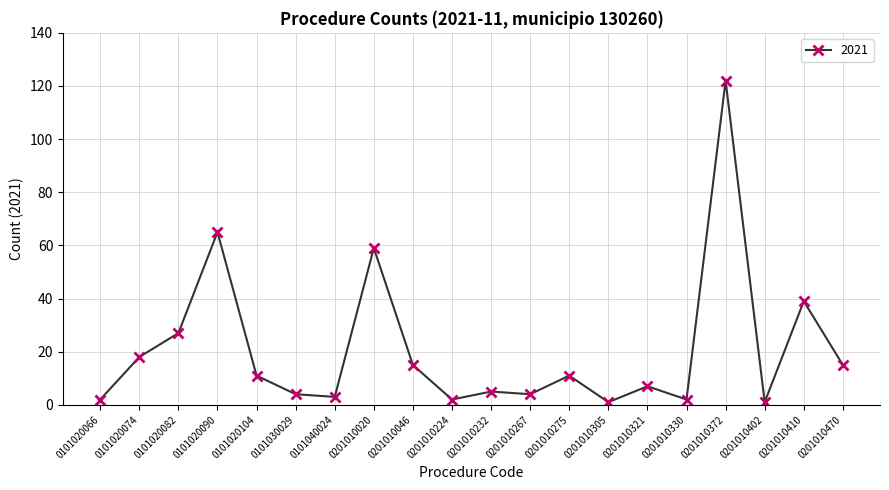

Is this an area chart (filled region under the line)?

No